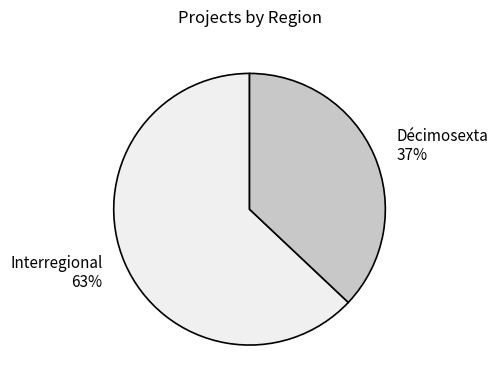

What is the ratio of the value at Interregional to the value at Décimosexta?

1.7